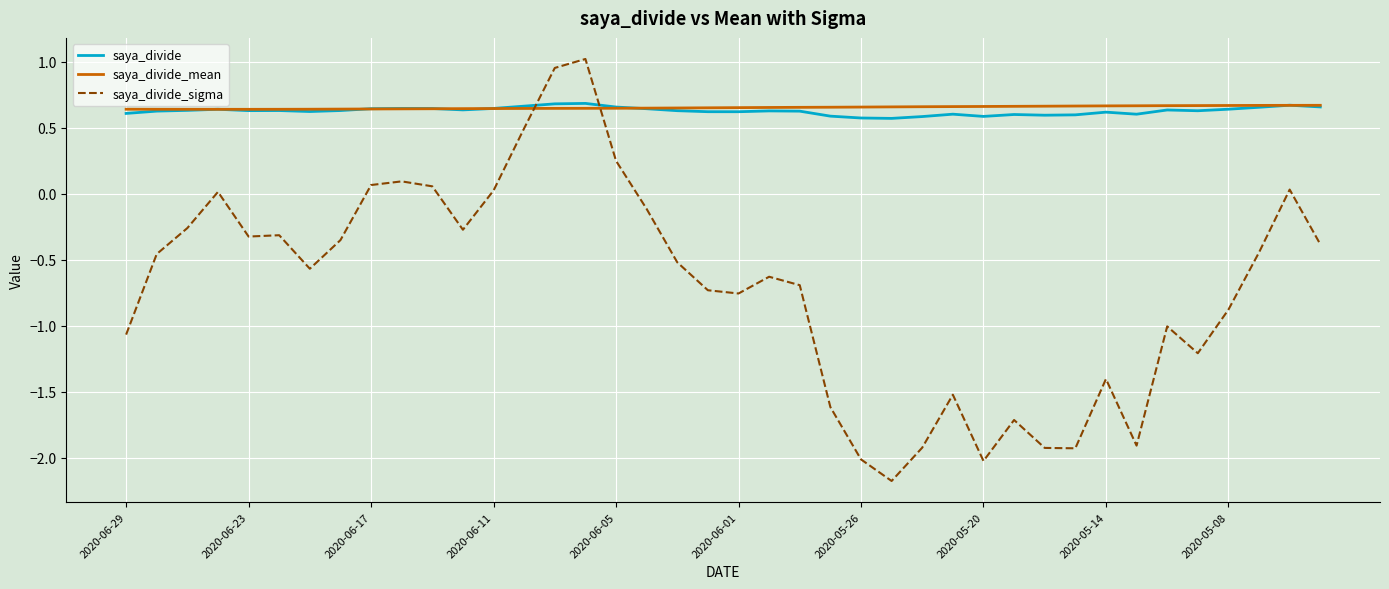

True or false: saya_divide_mean and saya_divide intersect in this chart.

True